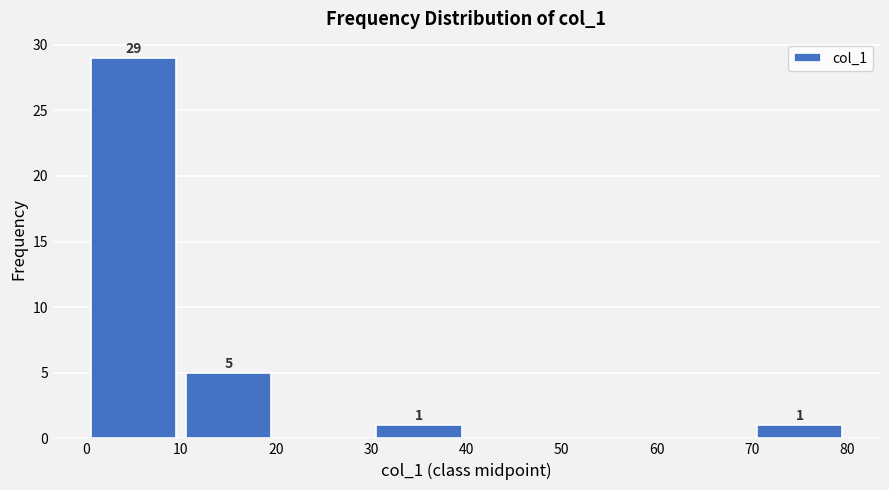

Which range on the x-axis has the tallest bar?

0 to 10